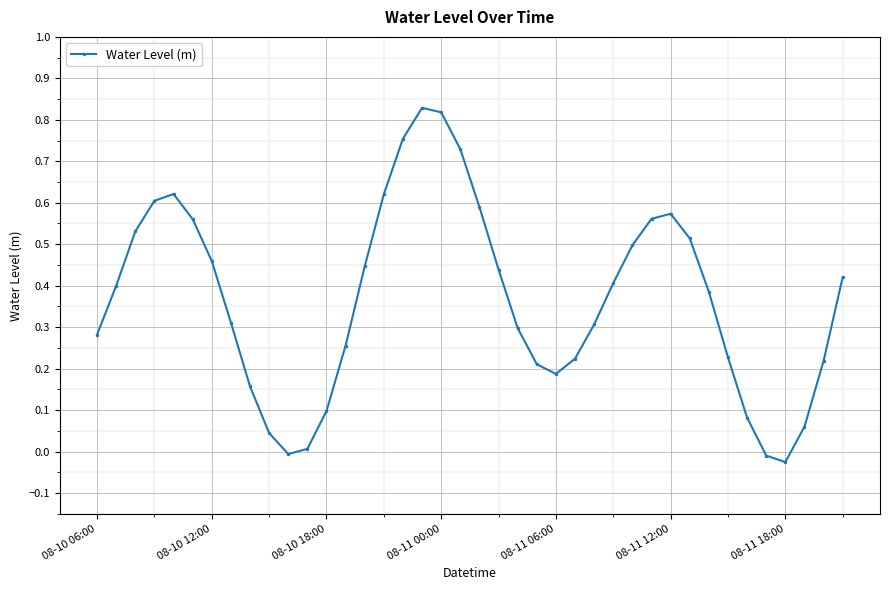

Count the number of values greater than 0.

37